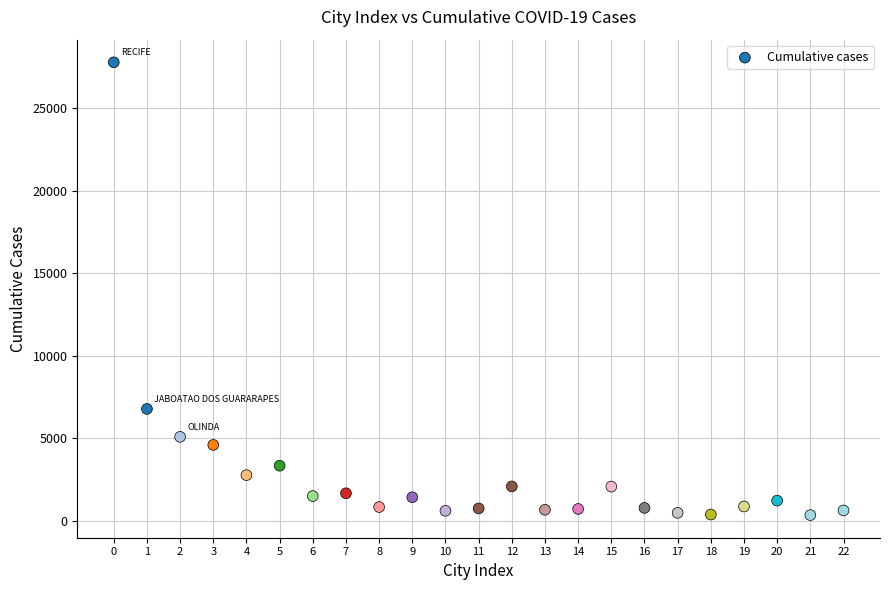

What is the range of Y values (max minus min)?

27433